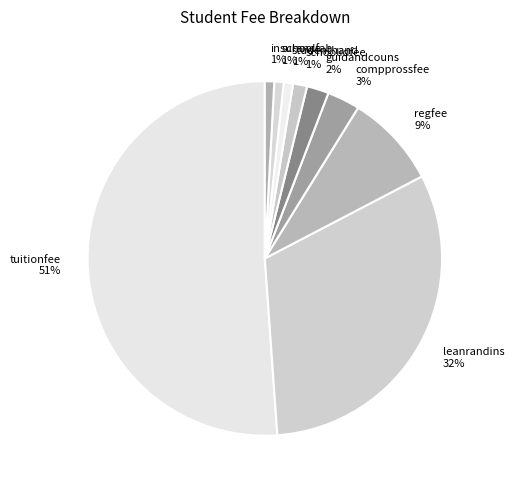

What percentage is the studenthand slice, to the nearest percent?

1%